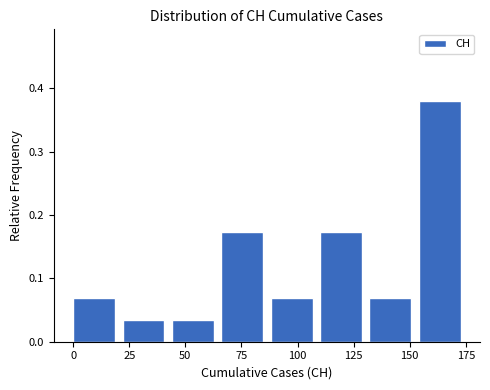

Reading left to right, list every bar in this chart as the range it spans on the x-axis followed by its height. Neither the bar edges nor the heights are printed on the chart, so give them approximately, as read against the axes.

0 to 22: 0.07
22 to 44: 0.03
44 to 66: 0.03
66 to 88: 0.17
88 to 110: 0.07
110 to 132: 0.17
132 to 154: 0.07
154 to 176: 0.38